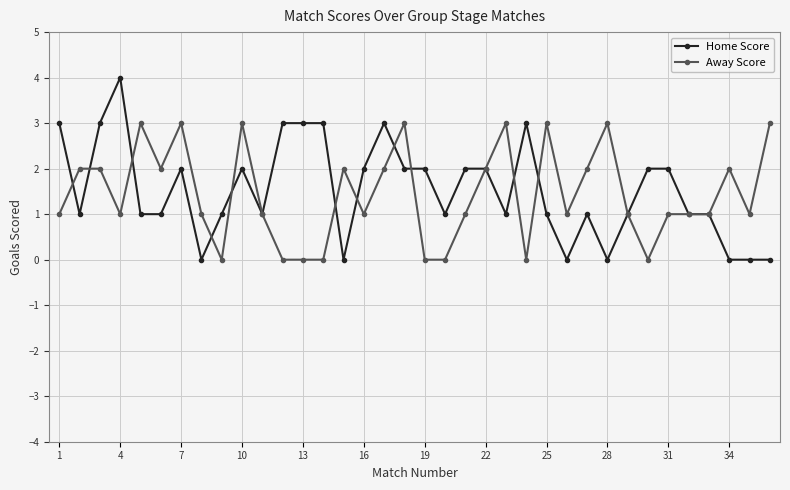

How many Away Score values are between 1 and 2?

20